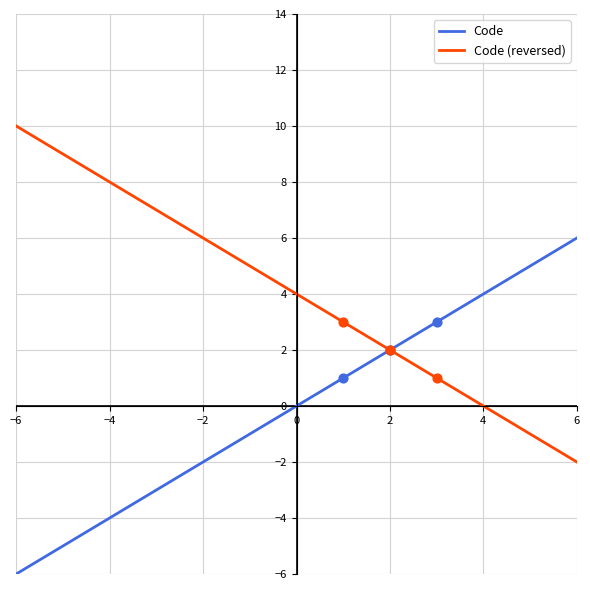

What is the maximum value for Code (reversed)?

10.0